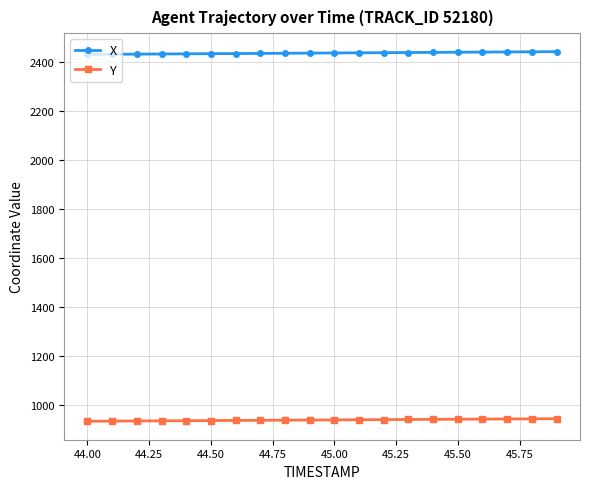

True or false: X and Y intersect in this chart.

False